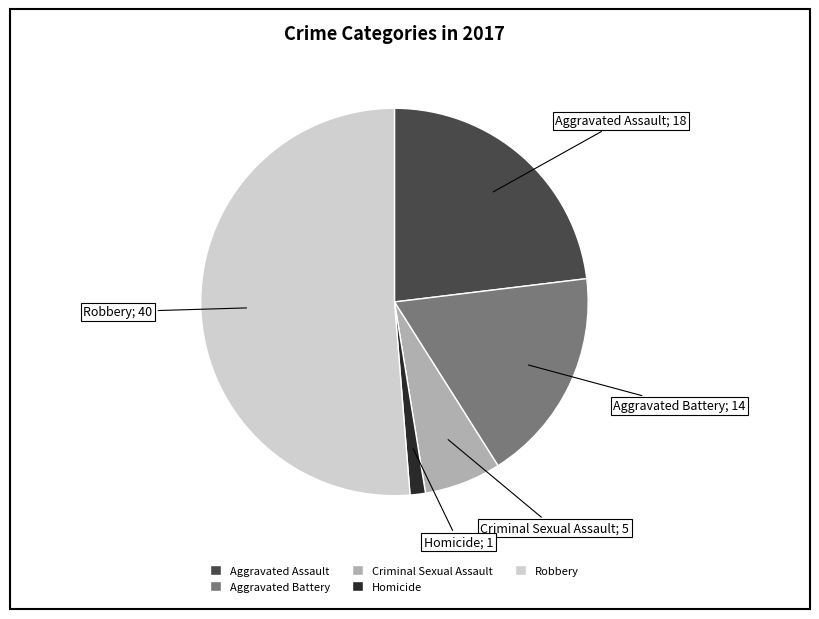

True or false: Robbery accounts for 51% of the total.

True